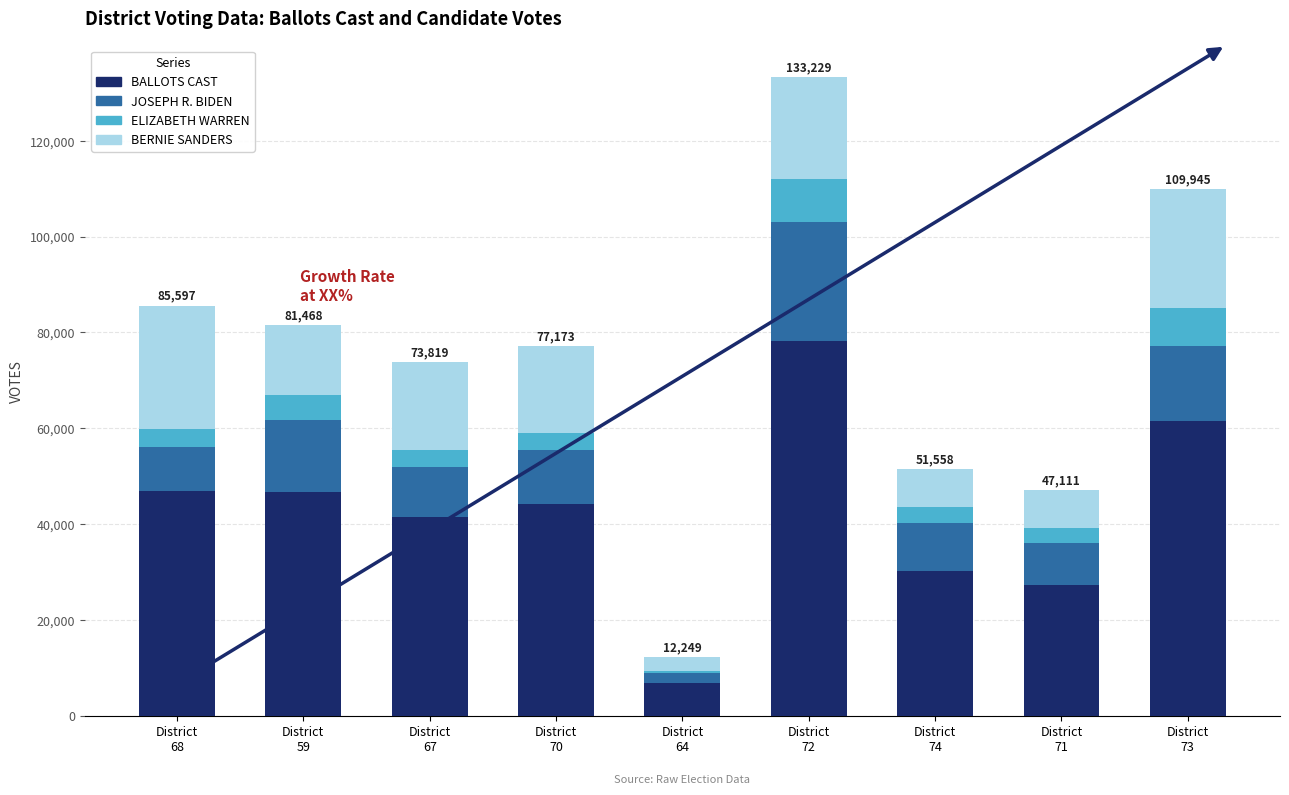

What is the difference between the maximum and second lowest values in the BALLOTS CAST series?

51063